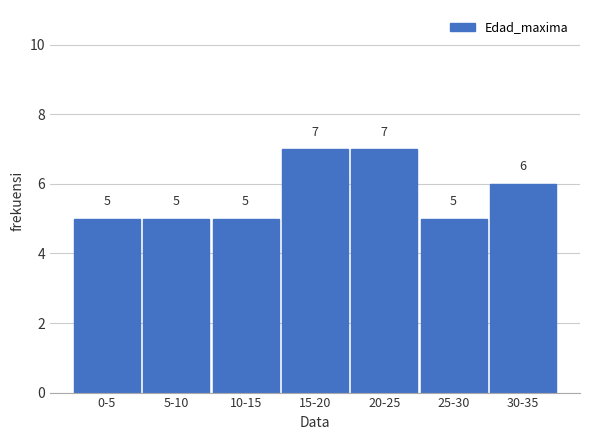

Reading right to left, list all the values displayed in this chart.

6	5	7	7	5	5	5